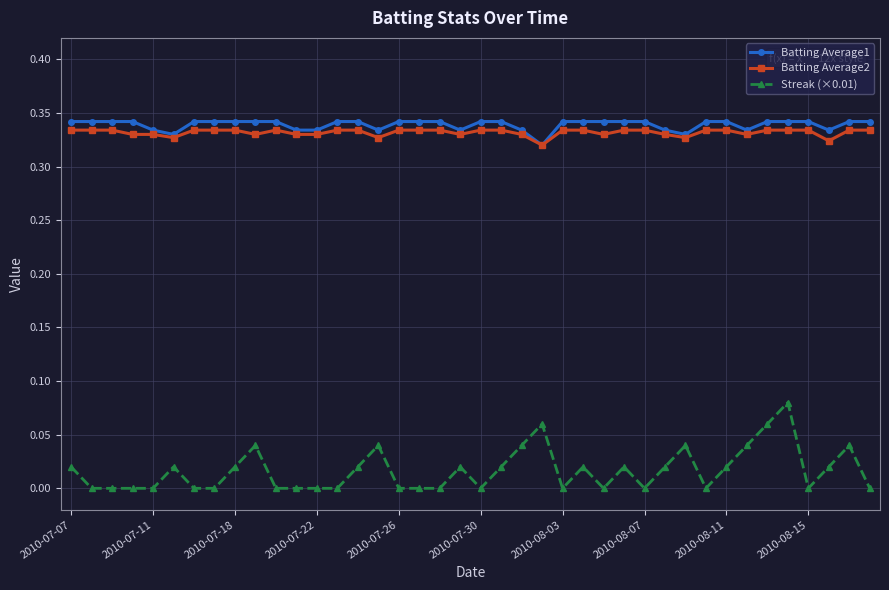

True or false: Batting Average2 and Streak (×0.01) cross at least once.

False